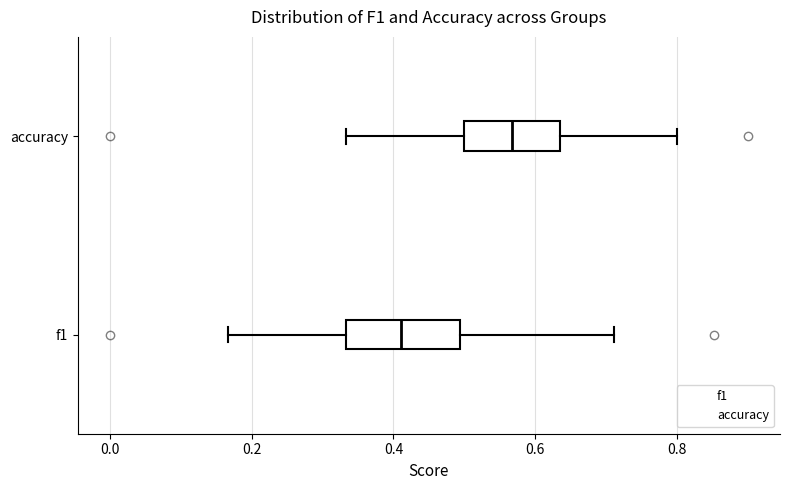

Which box's median line is the furthest to the right?

accuracy